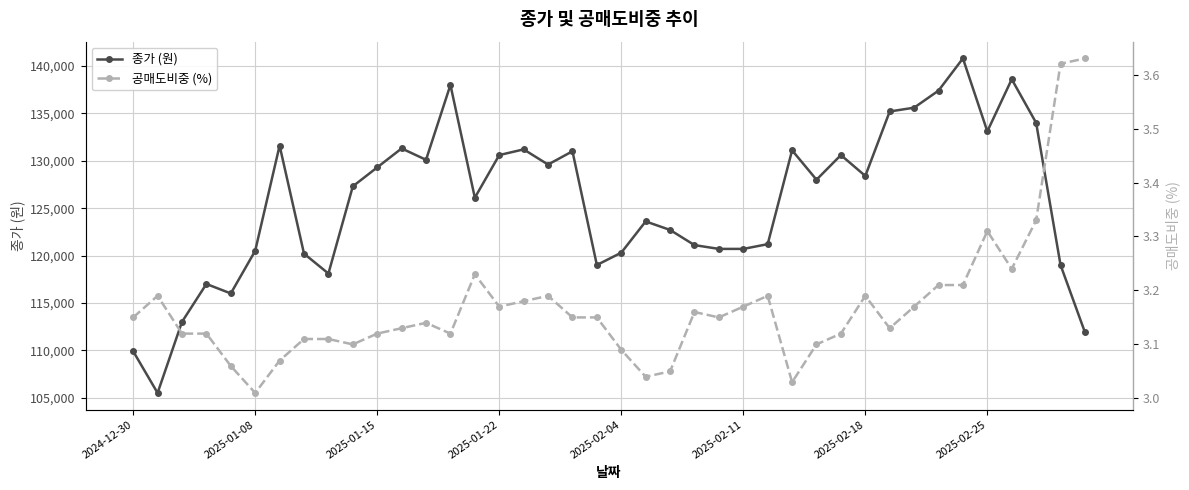

What is the minimum value shown in the chart?

3.0